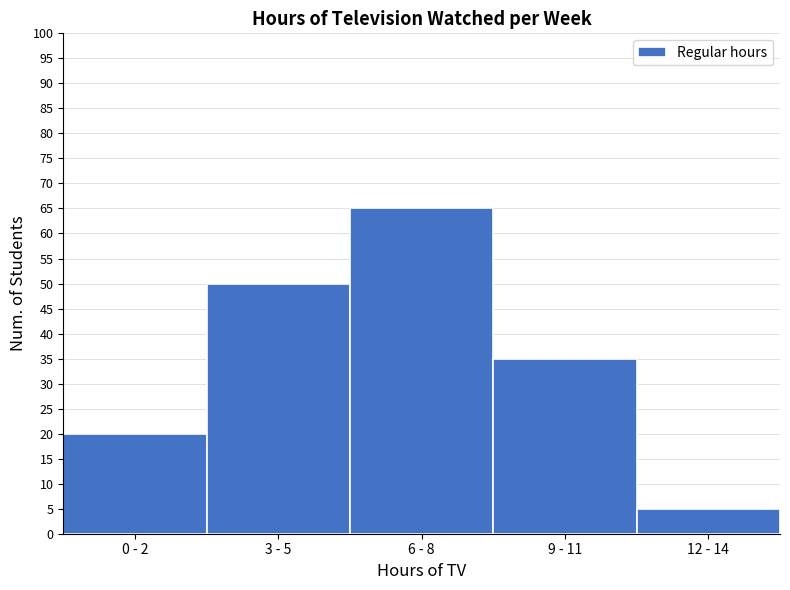

Reading left to right, list all the values displayed in this chart.

20	50	65	35	5